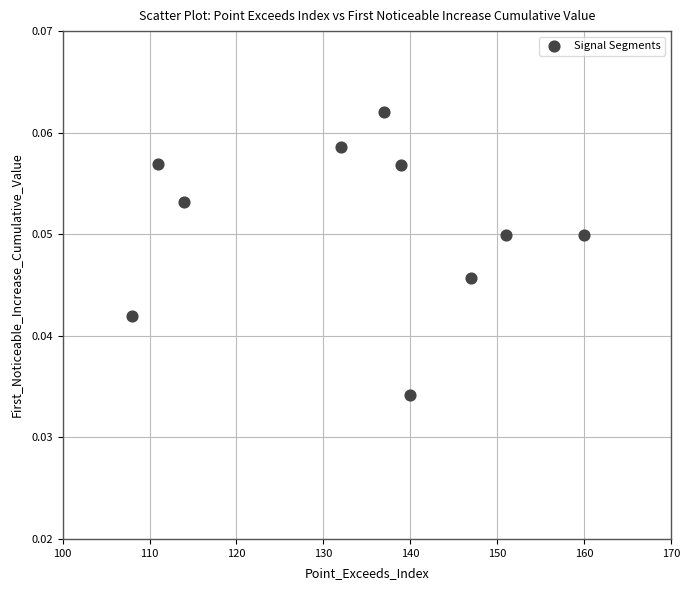

What is the range of X values (max minus min)?

52.0